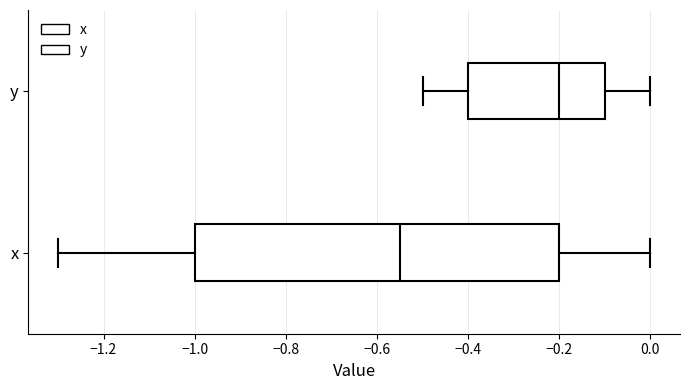

Where does the right whisker of the box for x end on the x-axis? The values are not printed on the chart, so give them approximately, as read against the axis.

0.00